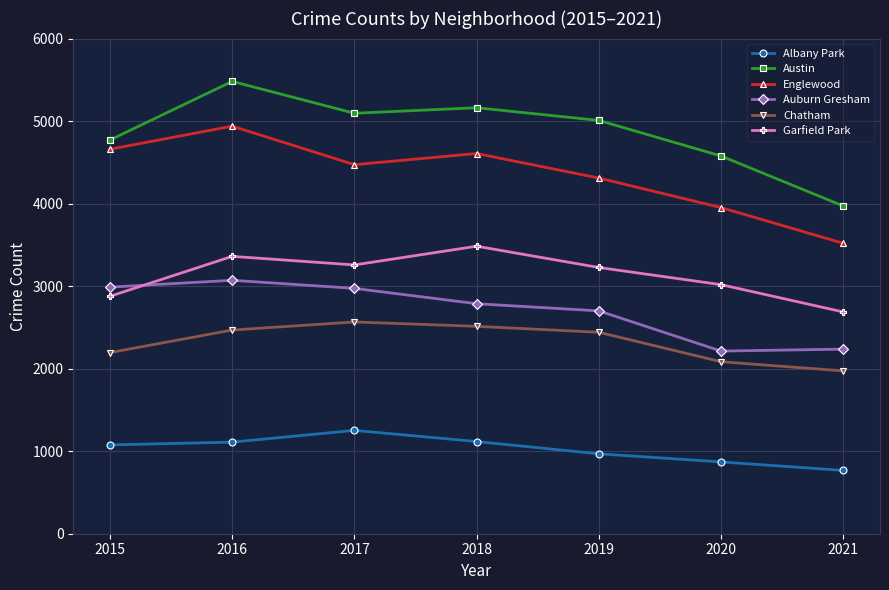

True or false: Garfield Park and Albany Park cross at least once.

False